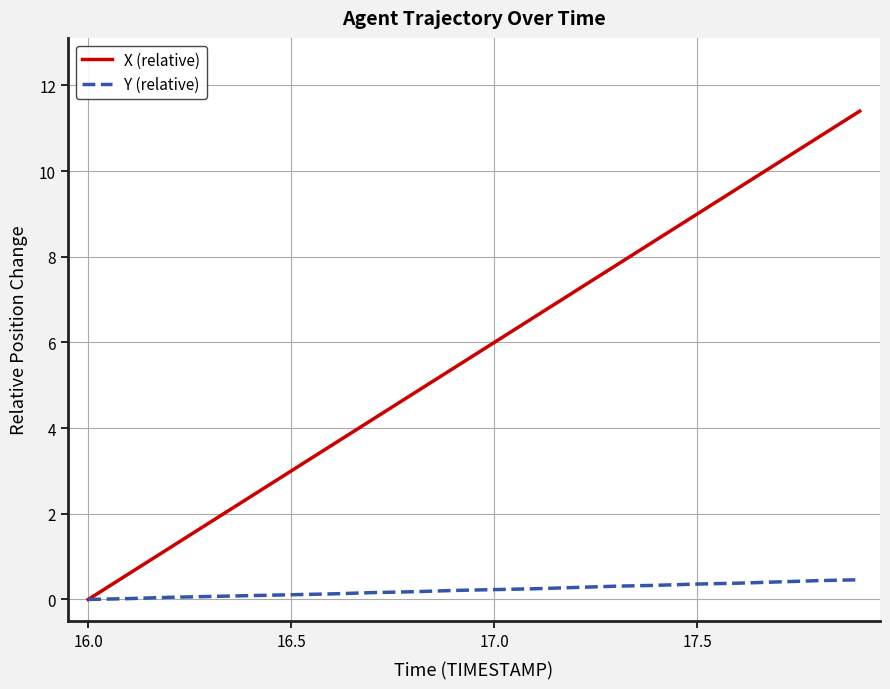

Which series has the widest spread of values?

X (relative)